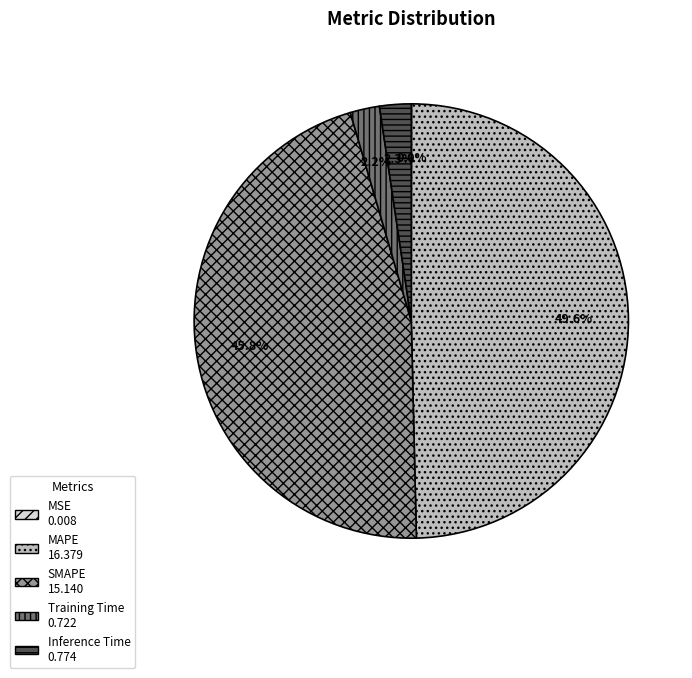

Does SMAPE account for over 50% of the chart?

No